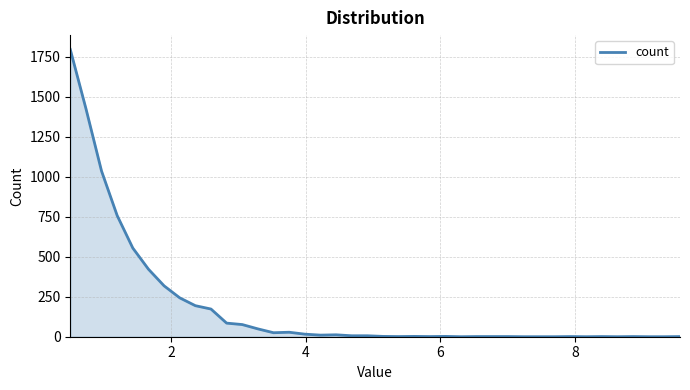

What is the maximum value shown in the chart?

1795